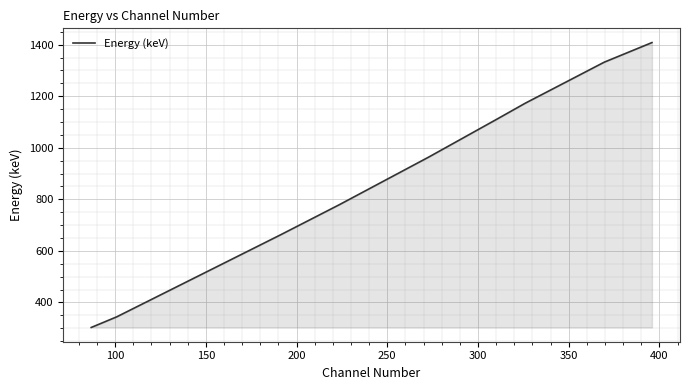

What is the minimum value shown in the chart?

302.9